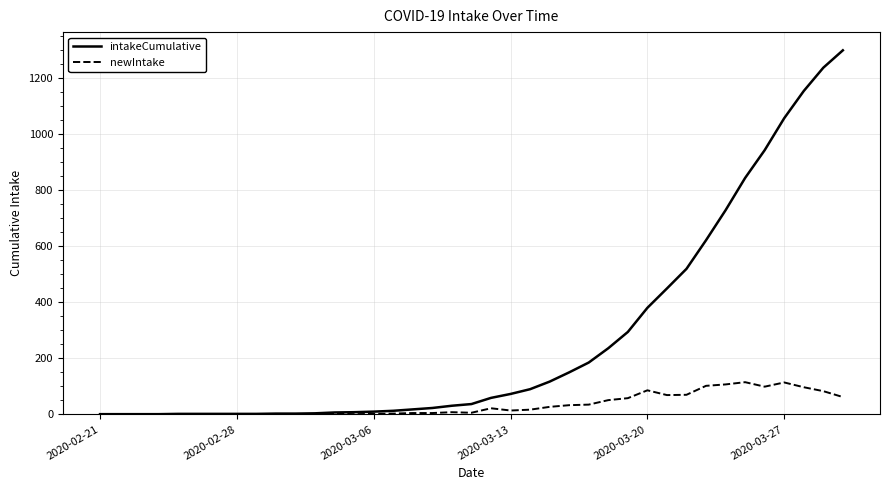

Which series has the largest total across all categories?

intakeCumulative